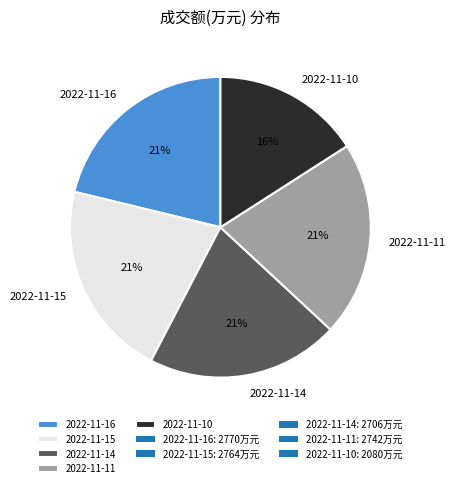

Approximately how many times larger is the value at 2022-11-11 compared to 2022-11-16?

1.0